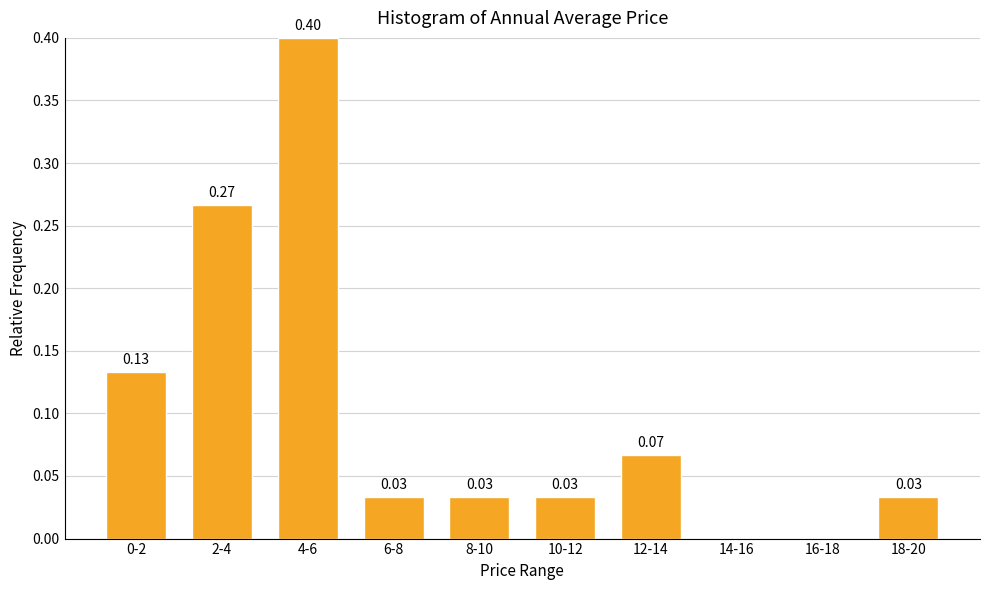

What is the sum of the values at 0-2 and 4-6?

0.5